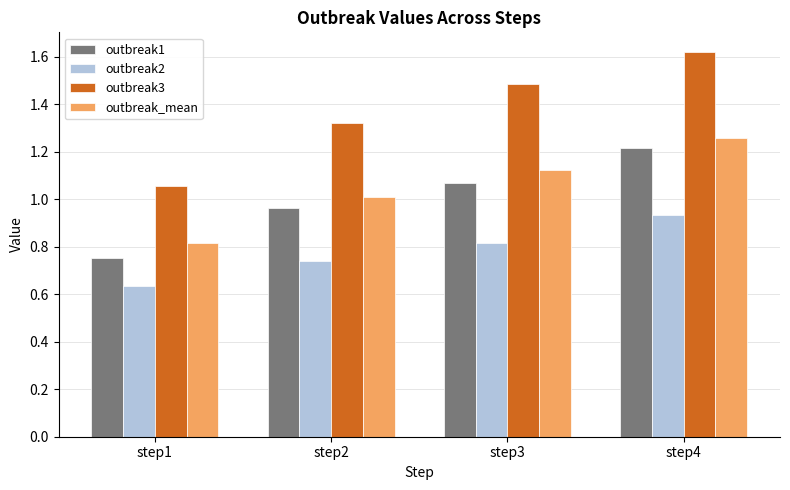

Read the outbreak3 value at step3.

1.5